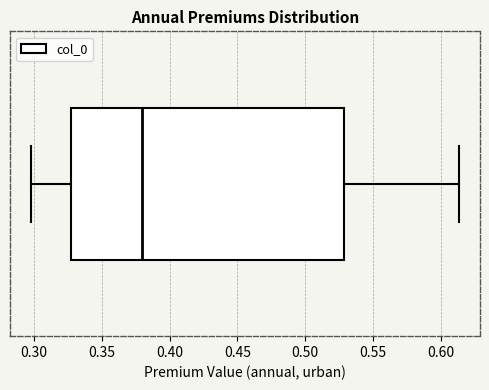

Read this box plot against the x-axis: the position of the median line, the range covered by the box, and the ends of both whiskers. The values are not printed on the chart, so give them approximately, as read against the axis.

median 0.380, box 0.325 to 0.530, whiskers 0.300 to 0.615